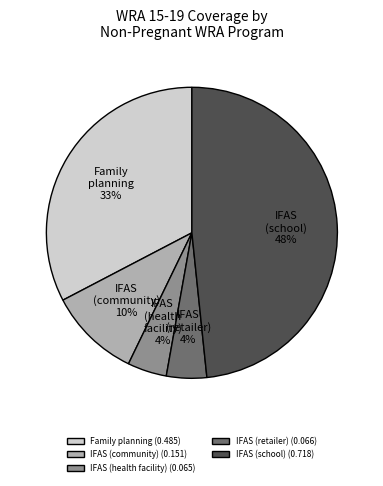

Which slice is the largest?

IFAS (school) (0.718)